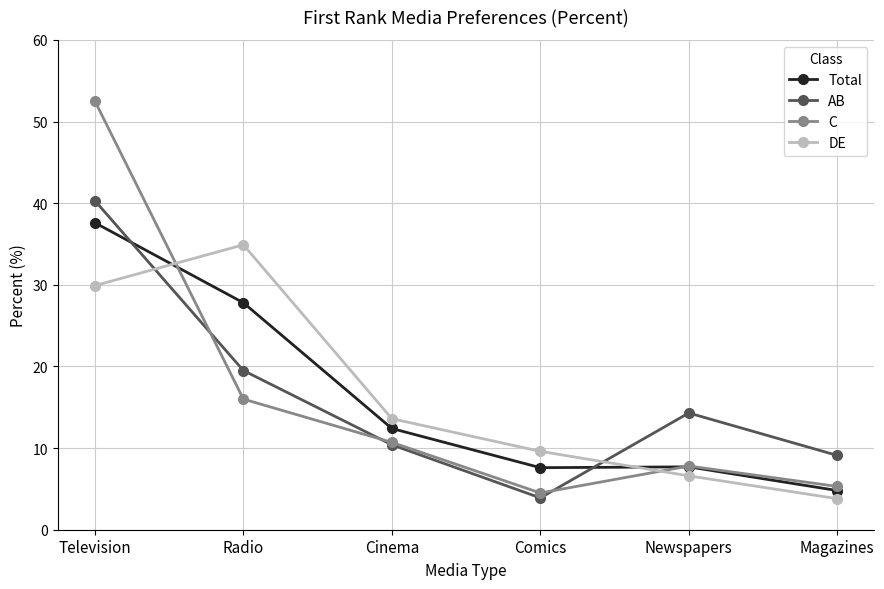

True or false: DE and AB intersect in this chart.

True